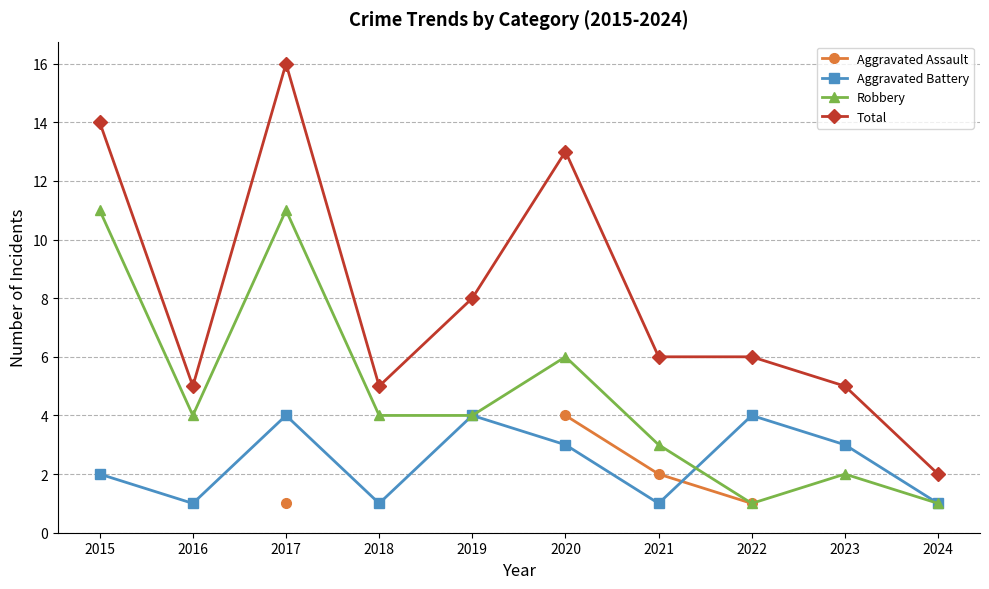

True or false: Total has a value of 5 at 2023.

True